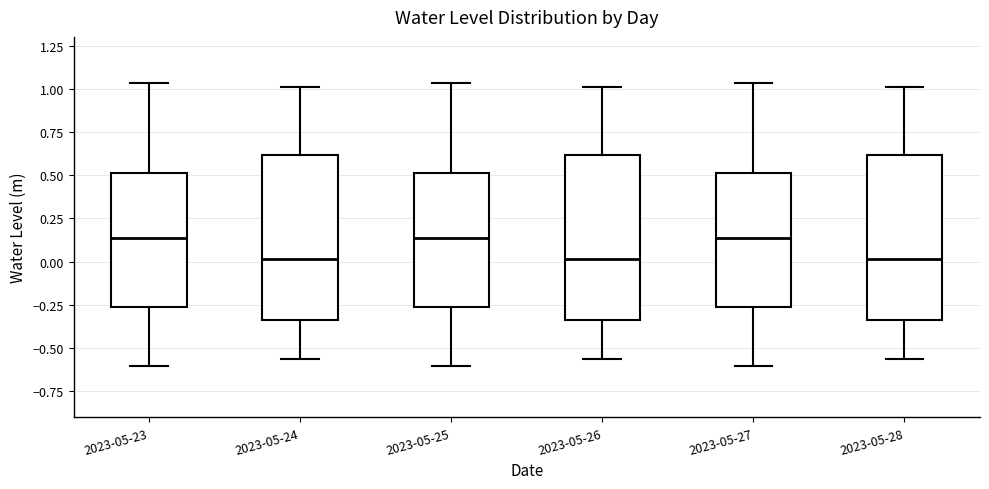

Reading left to right, transcribe this box plot: for each box, give where its median line is, the range the box spans, and where its two whiskers end, as read against the y-axis. The values are not printed on the chart, so give them approximately, as read against the axis.

2023-05-23: median 0.15, box -0.25 to 0.50, whiskers -0.60 to 1.05
2023-05-24: median 0.00, box -0.35 to 0.60, whiskers -0.55 to 1.00
2023-05-25: median 0.15, box -0.25 to 0.50, whiskers -0.60 to 1.05
2023-05-26: median 0.00, box -0.35 to 0.60, whiskers -0.55 to 1.00
2023-05-27: median 0.15, box -0.25 to 0.50, whiskers -0.60 to 1.05
2023-05-28: median 0.00, box -0.35 to 0.60, whiskers -0.55 to 1.00